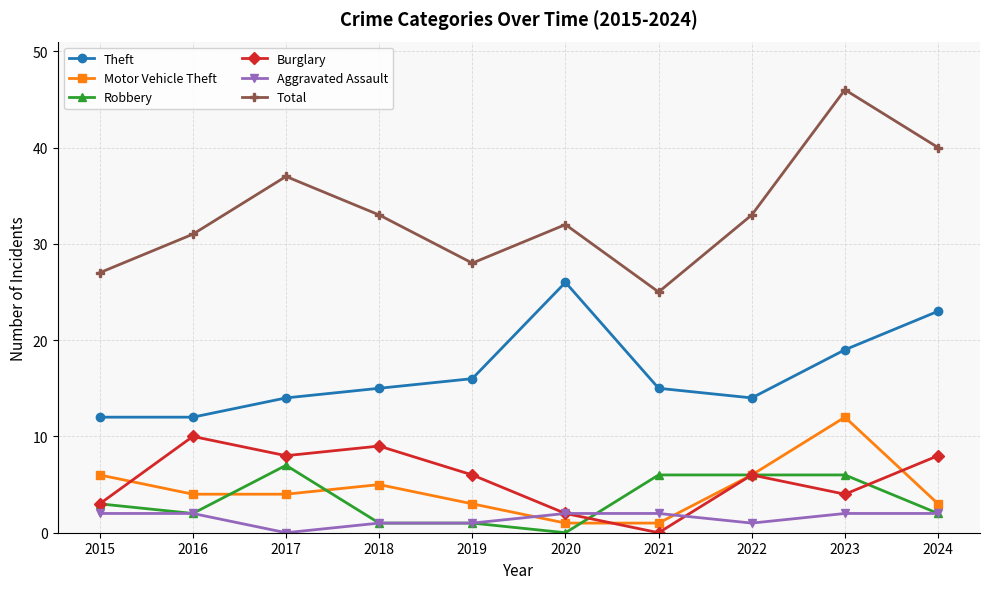

Is it true that Motor Vehicle Theft equals 1 at 2021?

True